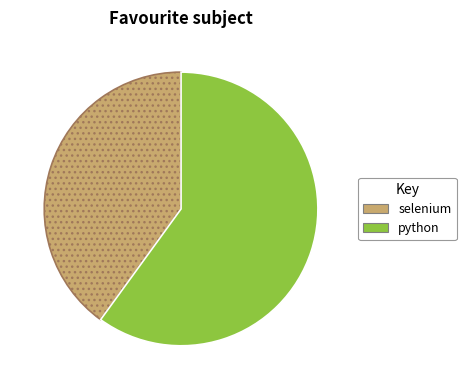

What is the smallest slice in the pie chart?

selenium